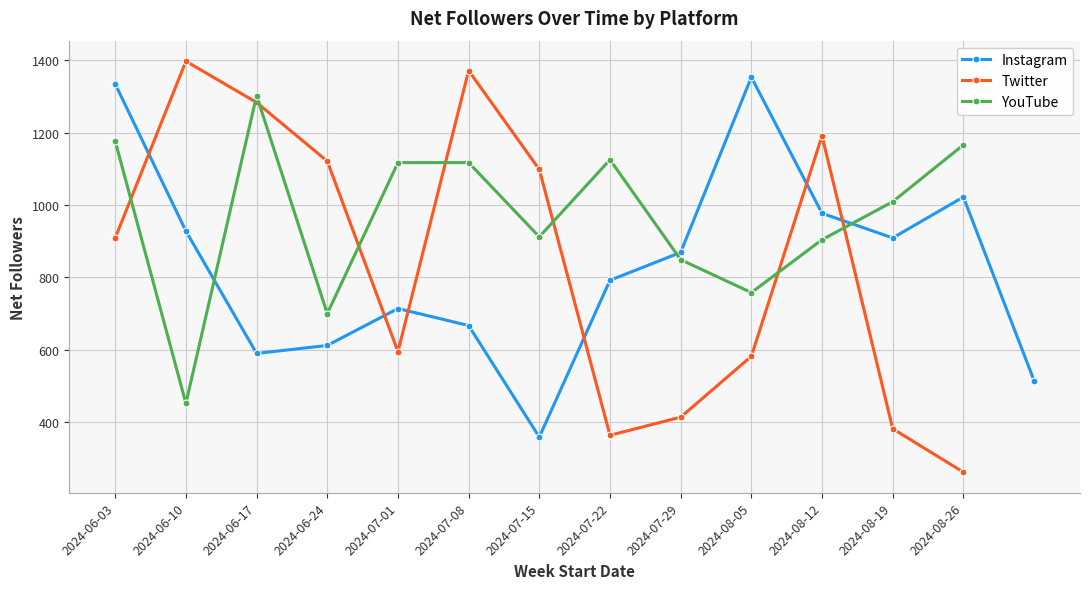

Where is the first local maximum for YouTube?

2024-06-17